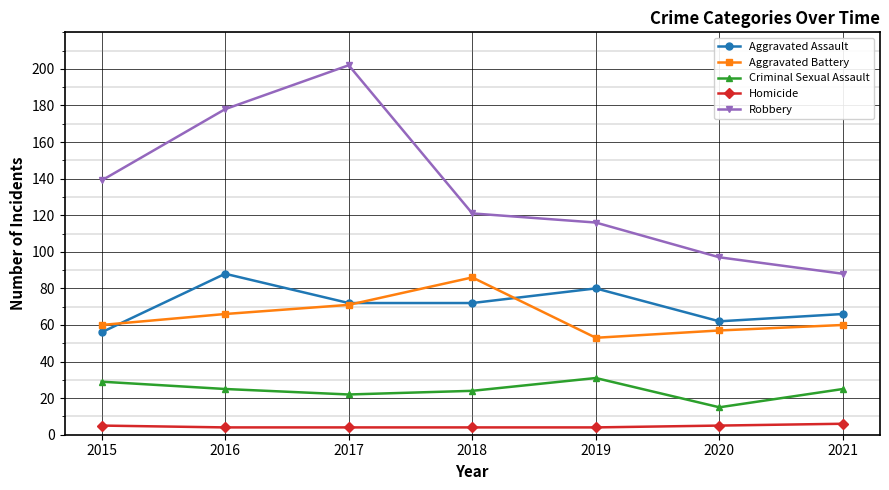

List the series in order of their peak value, highest first.

Robbery, Aggravated Assault, Aggravated Battery, Criminal Sexual Assault, Homicide